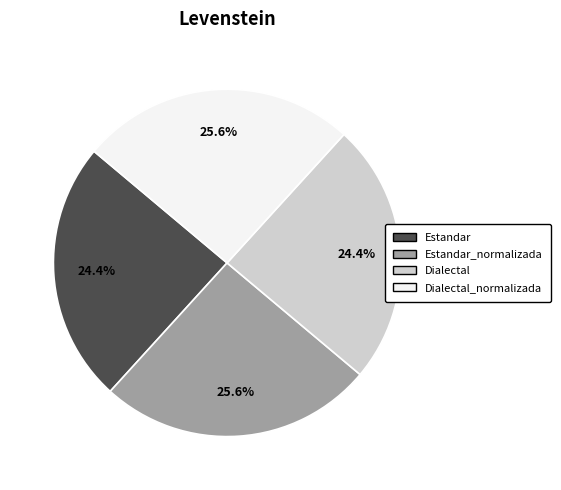

How many segments does this pie chart have?

4